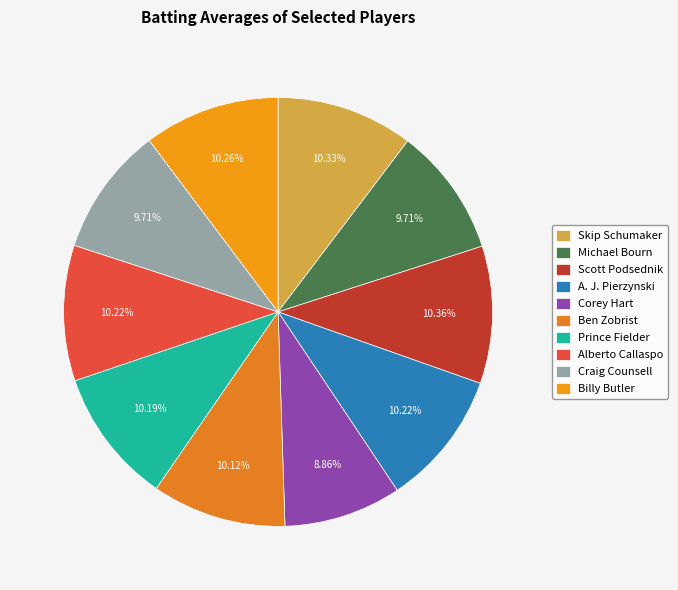

To the nearest percent, what percentage of the pie is Michael Bourn?

10%